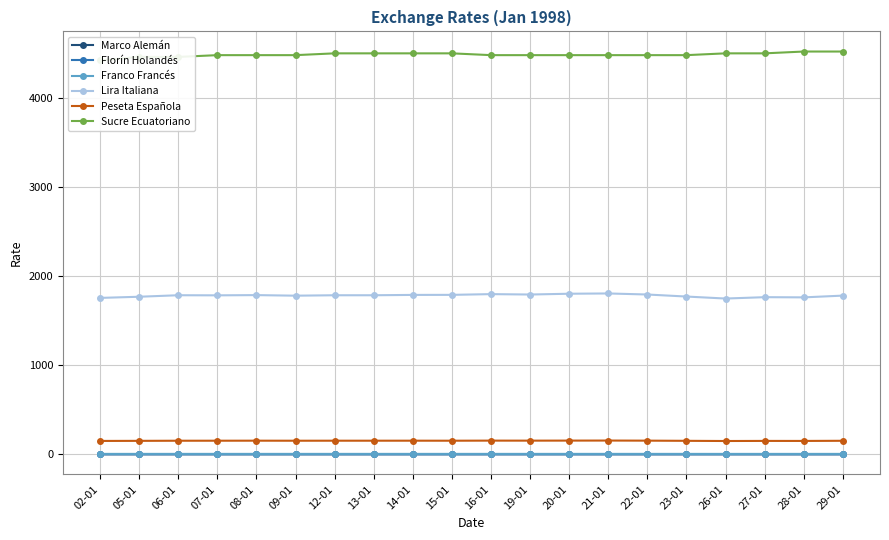

Is the value of Lira Italiana at 15-01 greater than the value of Florín Holandés at 15-01?

Yes